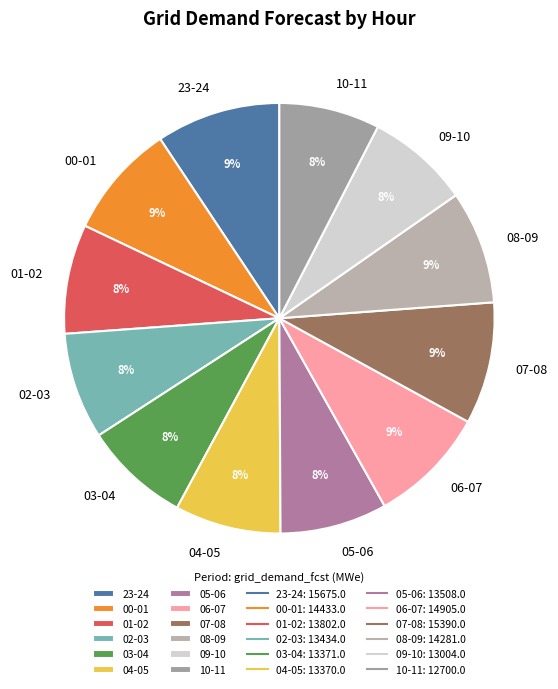

True or false: 02-03 accounts for 13% of the total.

False